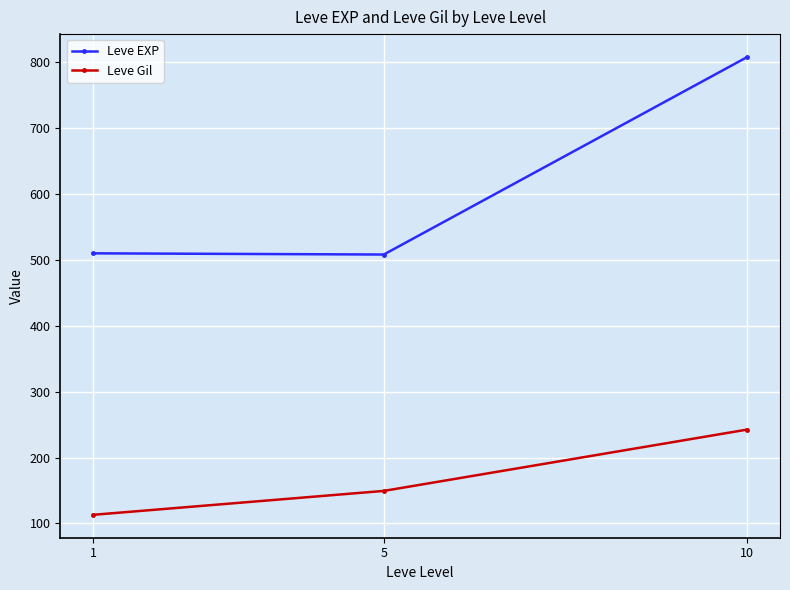

The value of Leve Gil at 5 is 149.3. True or false?

True